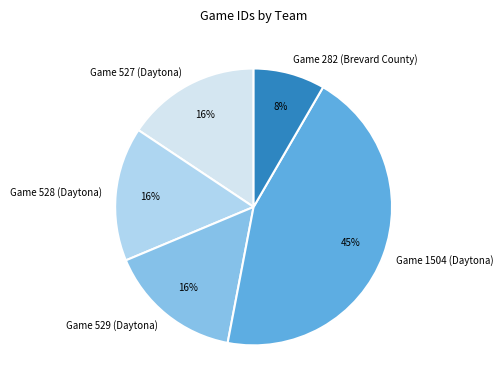

To the nearest percent, what is the combined percentage of Game 1504 (Daytona) and Game 527 (Daytona)?

60%